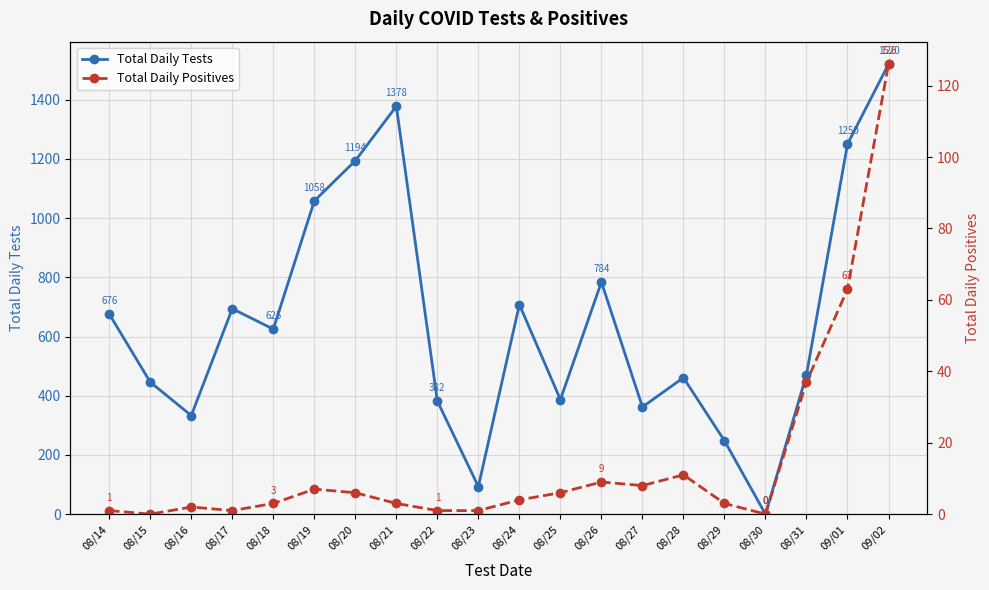

The value of Total Daily Positives at 08/28 is 17. True or false?

False